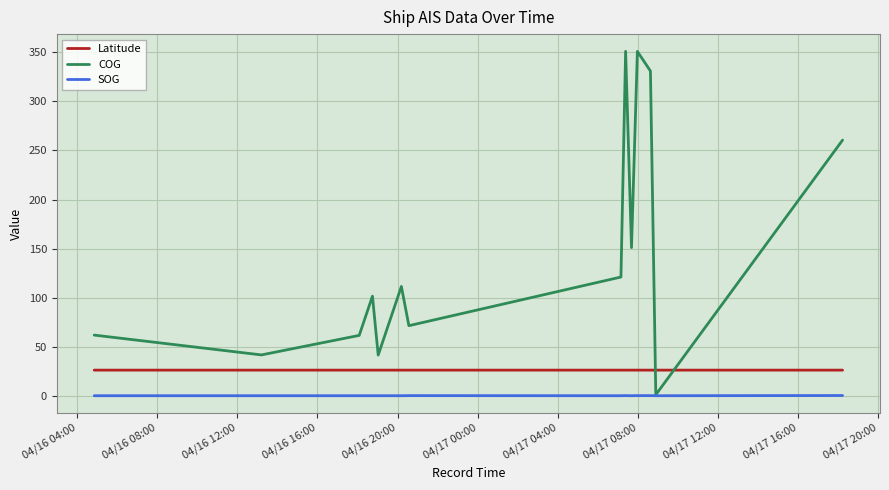

List the series in order of their peak value, lowest first.

SOG, Latitude, COG